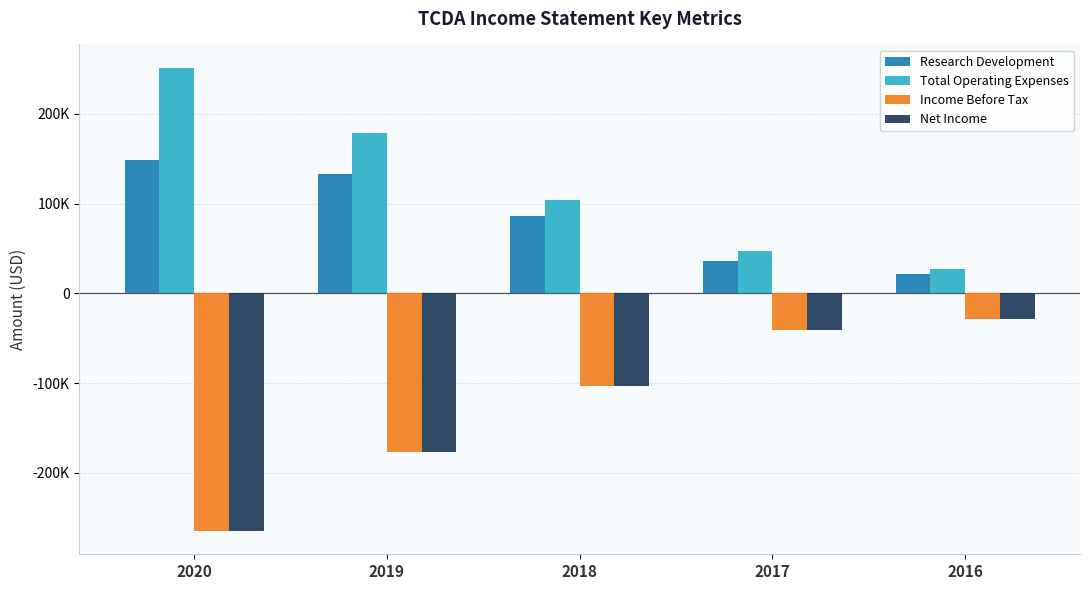

What are all the series names shown in the legend?

Research Development, Total Operating Expenses, Income Before Tax, Net Income